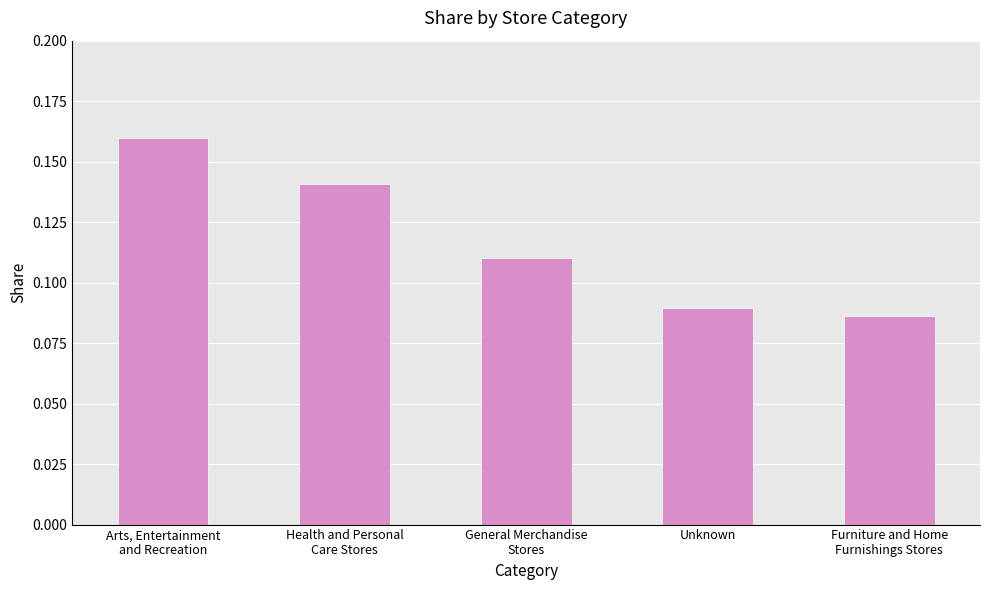

What is the sum of all values?

0.6